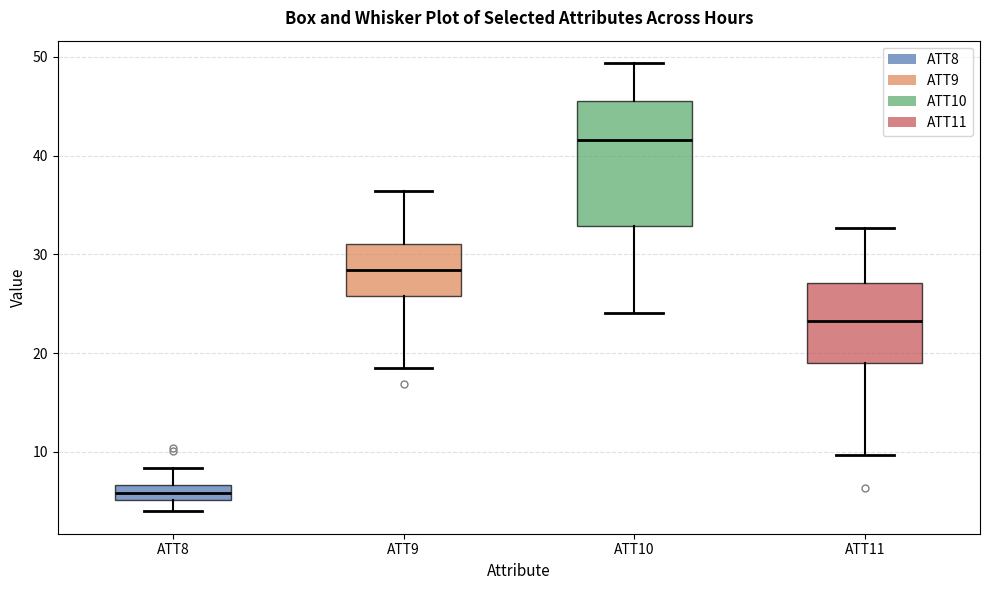

Where is the lower edge of the box for ATT8 on the y-axis? The values are not printed on the chart, so give them approximately, as read against the axis.

5